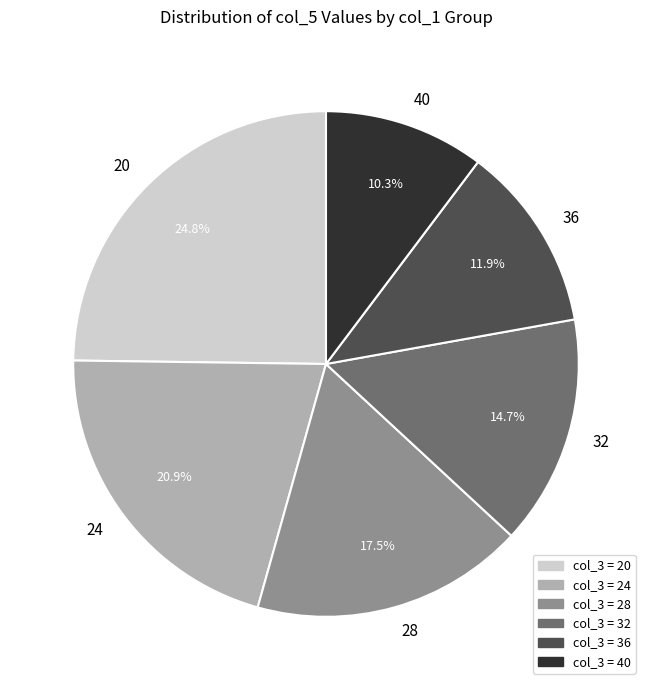

Combined, do 36 and 24 account for over 50%?

No